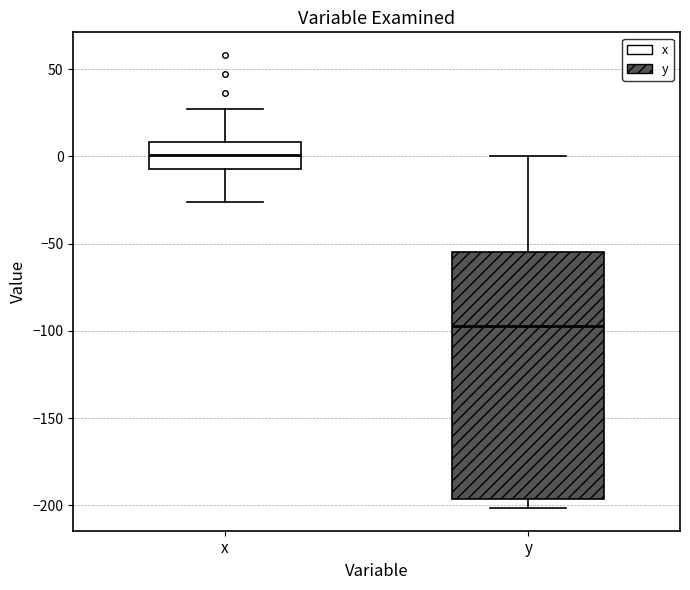

Which box's median line is the highest?

x